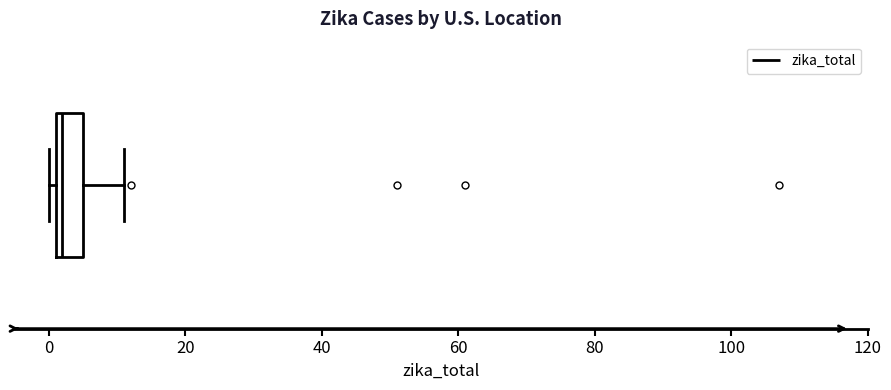

Where is the left edge of the box on the x-axis? The values are not printed on the chart, so give them approximately, as read against the axis.

2